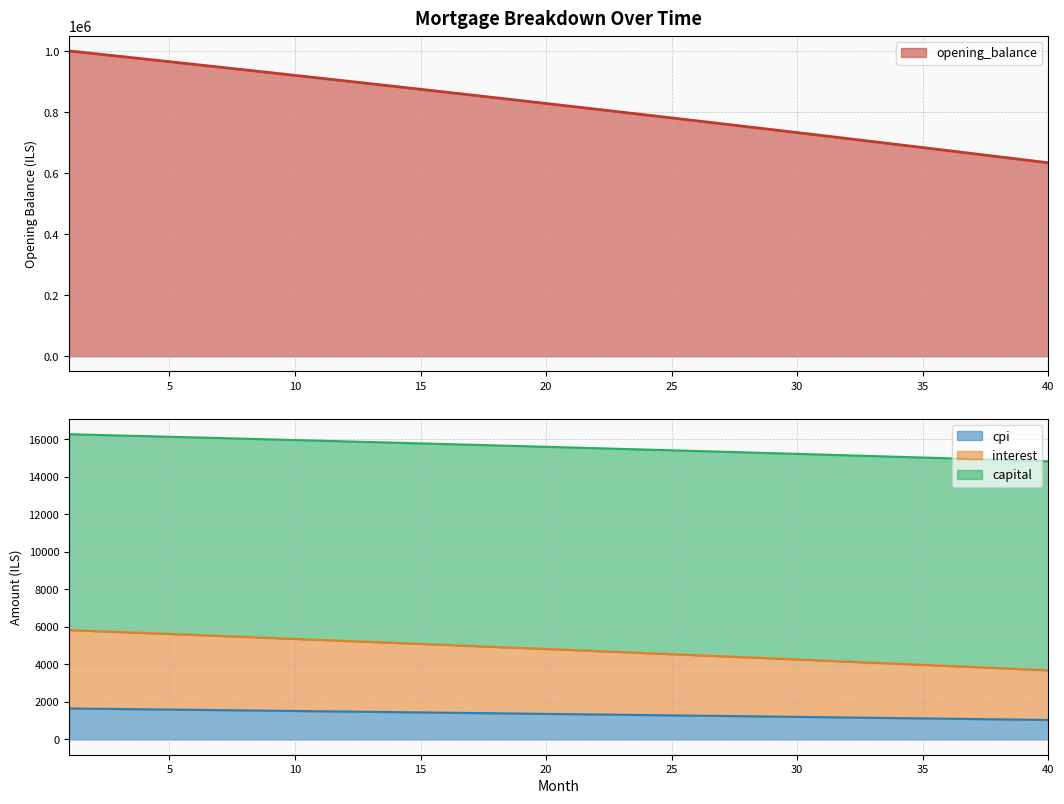

What are all the series names shown in the legend?

opening_balance, interest, capital, cpi